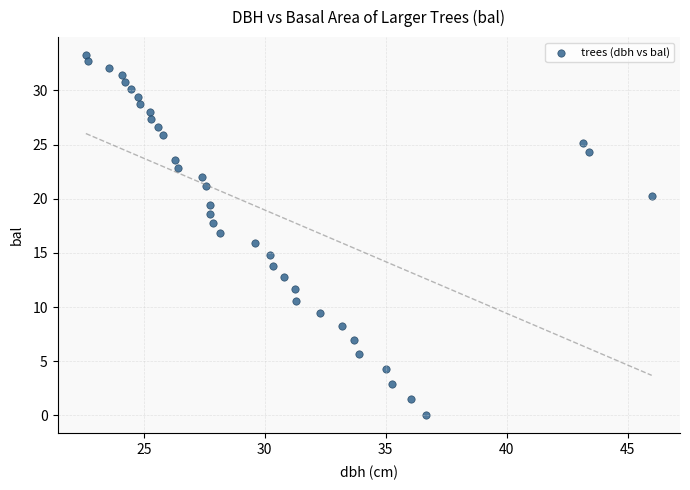

What is the range of Y values (max minus min)?

33.3